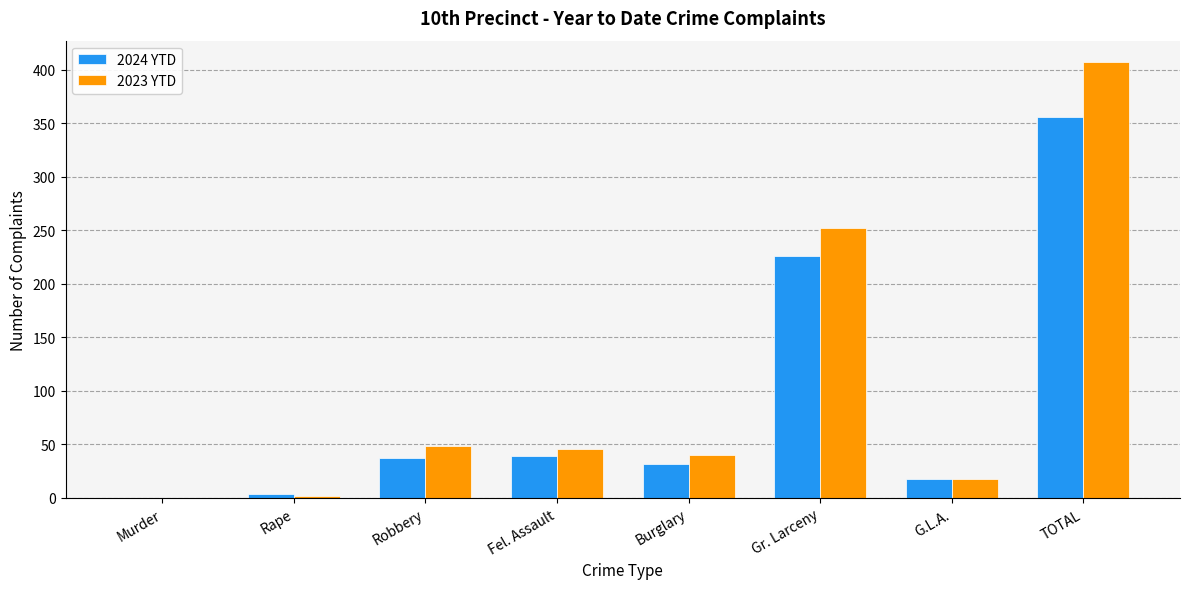

Which category has the highest value in the 2024 YTD series?

TOTAL